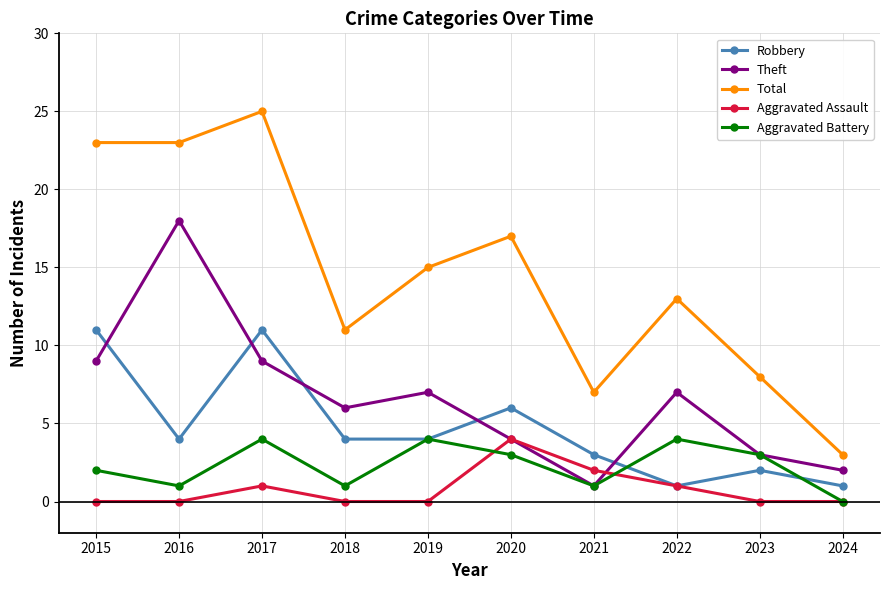

How many distinct data groups are displayed?

5